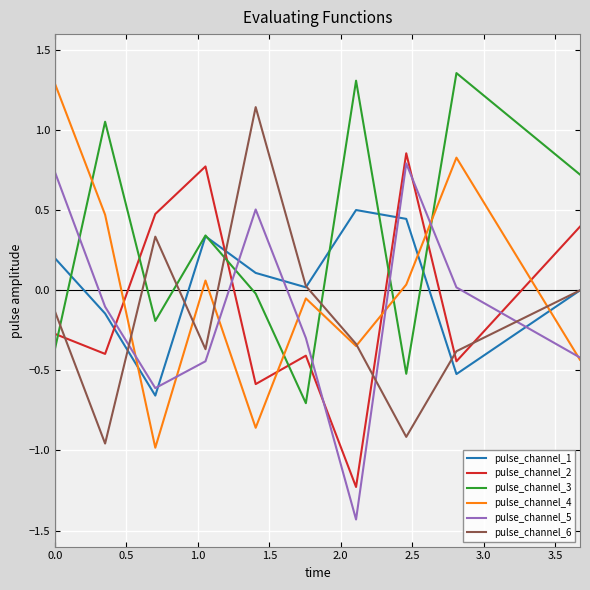

In pulse_channel_4, how many points are higher than both neighbors (excluding endpoints)?

3